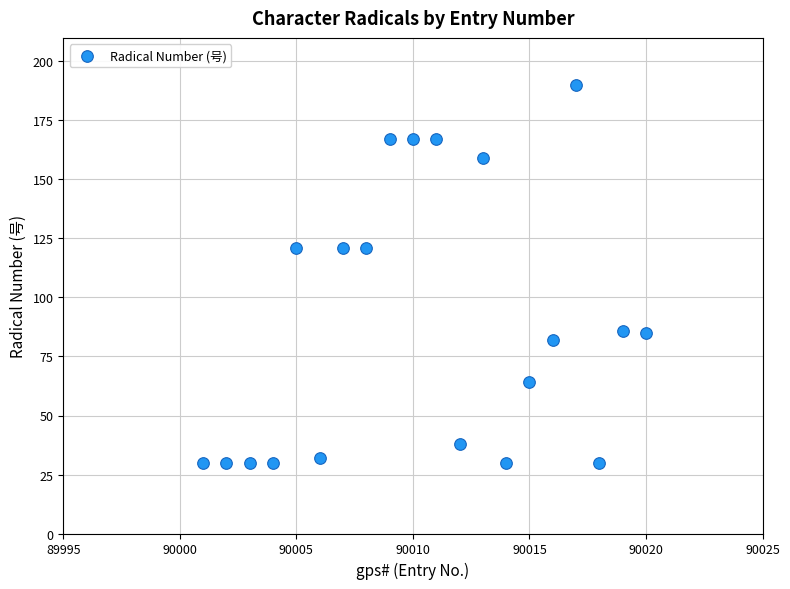

What is the range of X values (max minus min)?

19